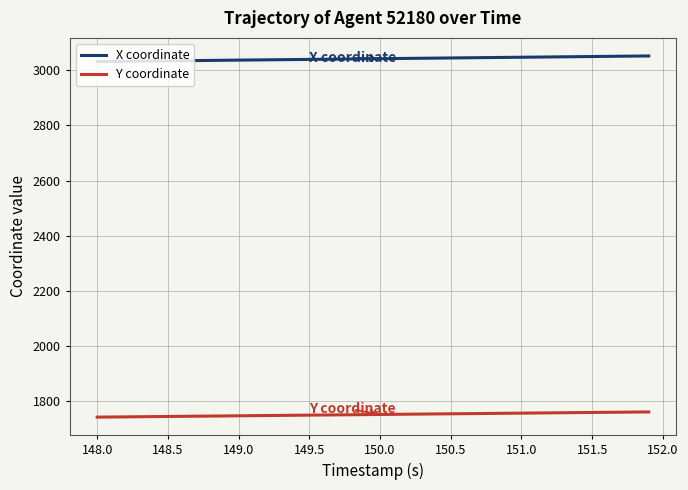

What is the lowest value of the X coordinate series?

3031.8